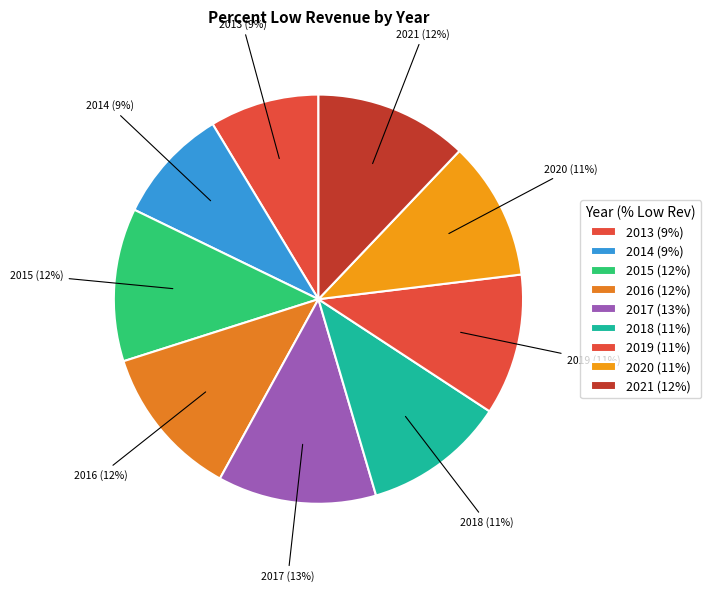

To the nearest percent, what portion does 2018 represent?

11%